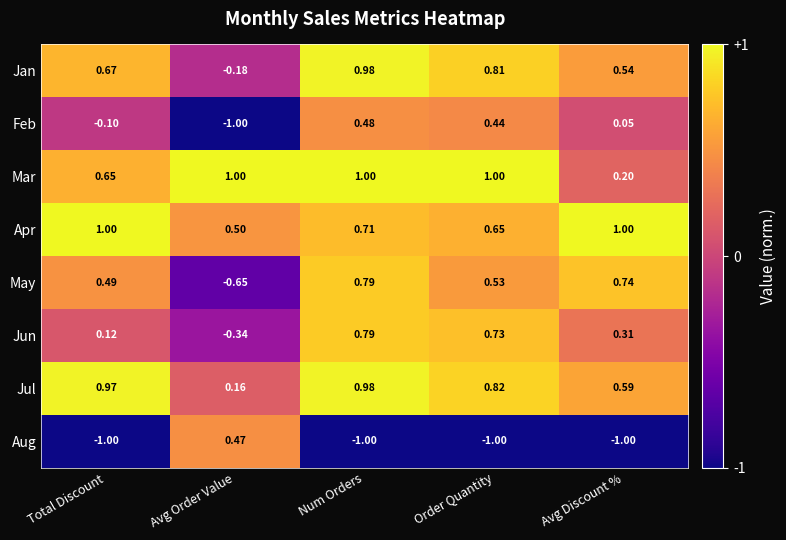

Which series has the largest total across all categories?

Apr